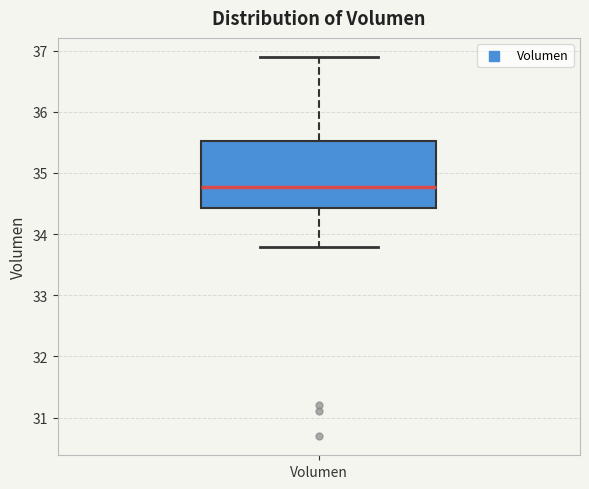

Read this box plot against the y-axis: the position of the median line, the range covered by the box, and the ends of both whiskers. The values are not printed on the chart, so give them approximately, as read against the axis.

median 34.8, box 34.4 to 35.5, whiskers 33.8 to 36.9